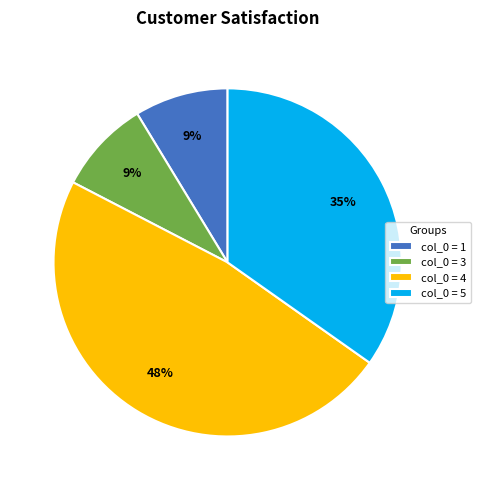

Which category has the biggest portion of the pie?

col_0 = 4